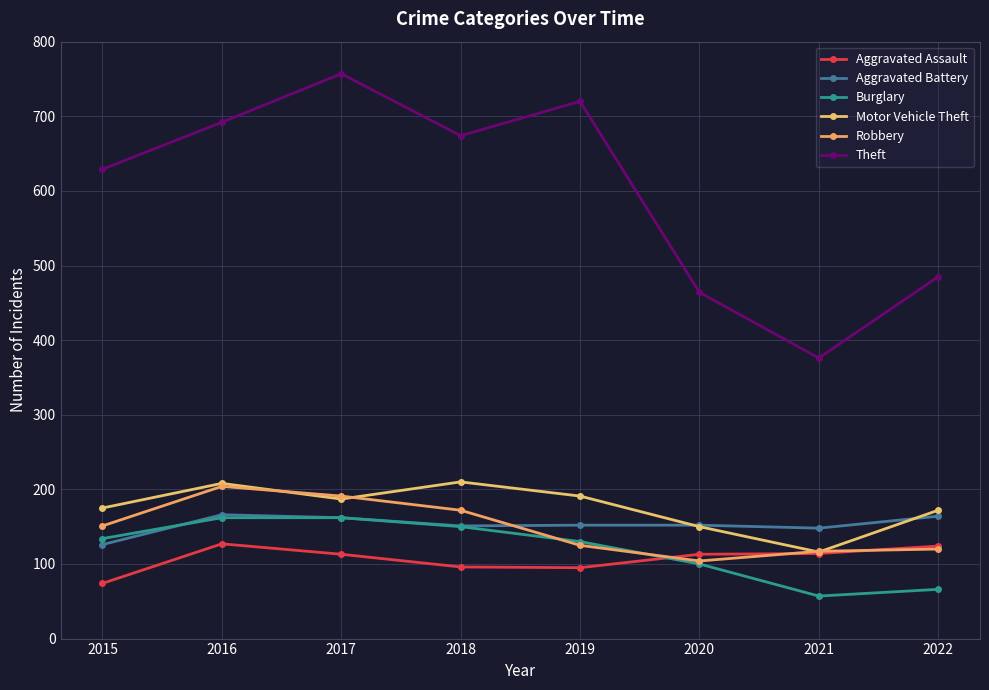

What is the value of the Theft point at the 1st from the left?

629